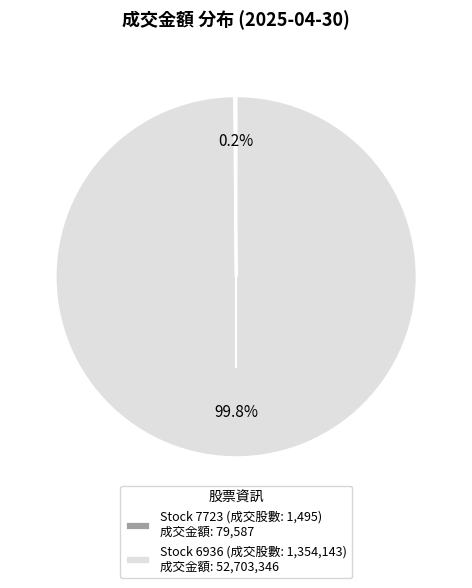

What percentage is NOT represented by Stock 6936 (成交股數: 1,354,143) 成交金額: 52,703,346?

0.2%